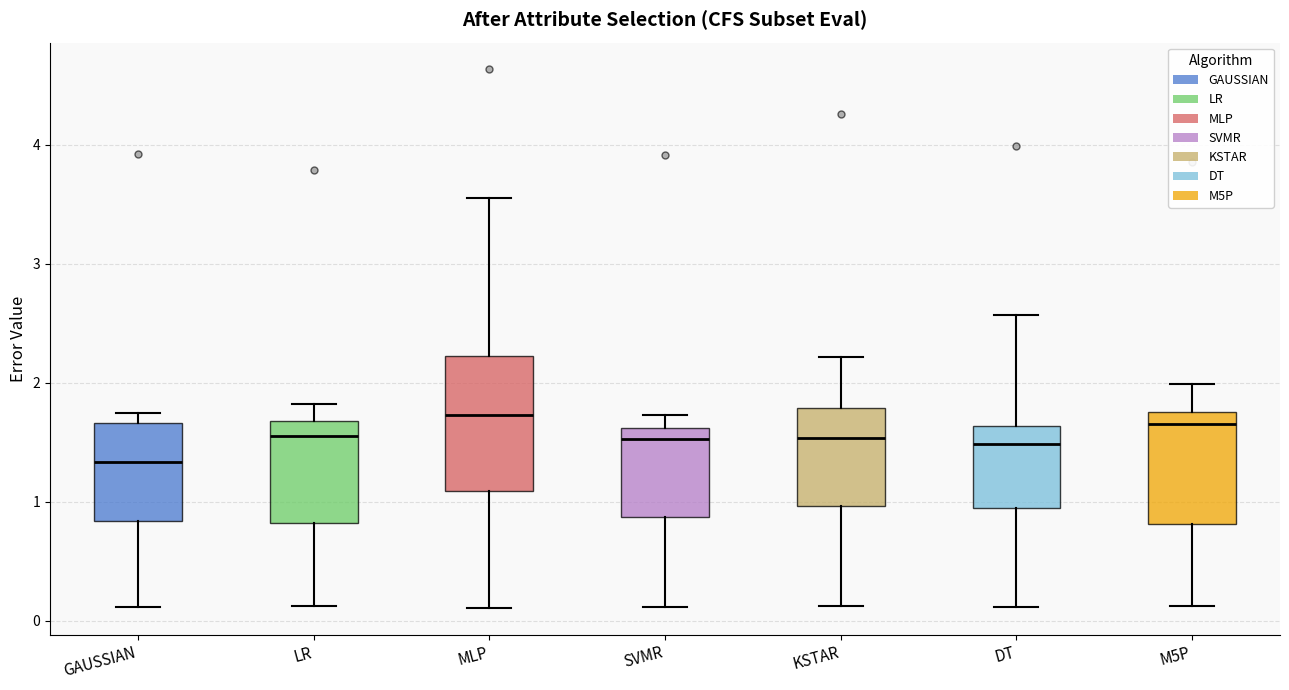

Reading left to right, read every box against the y-axis: the position of its median line, the range the box covers, and the ends of its whiskers. The values are not printed on the chart, so give them approximately, as read against the axis.

GAUSSIAN: median 1.3, box 0.8 to 1.7, whiskers 0.1 to 1.7 (just above the box's upper edge)
LR: median 1.6, box 0.8 to 1.7, whiskers 0.1 to 1.8
MLP: median 1.7, box 1.1 to 2.2, whiskers 0.1 to 3.6
SVMR: median 1.5, box 0.9 to 1.6, whiskers 0.1 to 1.7
KSTAR: median 1.5, box 1.0 to 1.8, whiskers 0.1 to 2.2
DT: median 1.5, box 0.9 to 1.6, whiskers 0.1 to 2.6
M5P: median 1.7, box 0.8 to 1.8, whiskers 0.1 to 2.0